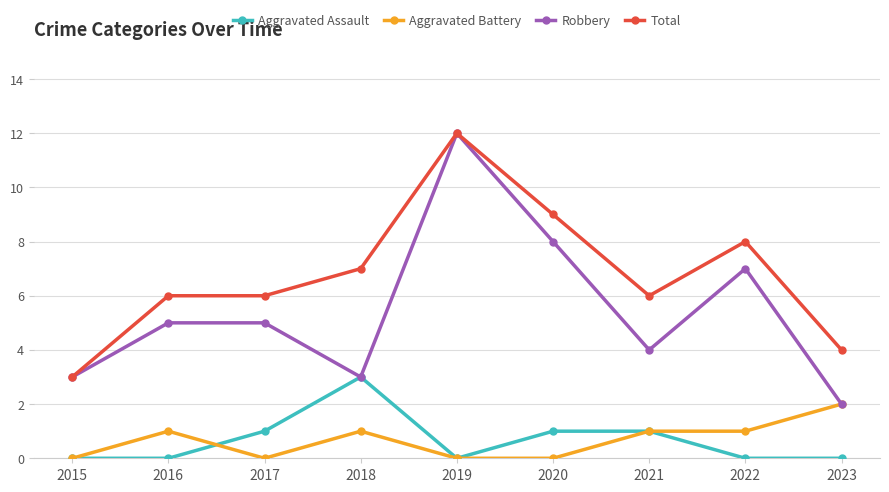

What is the difference between the highest and lowest values at 2020?

9